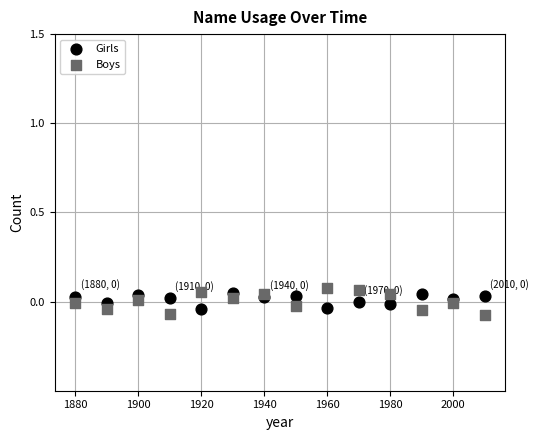

What are all the series names shown in the legend?

Girls, Boys